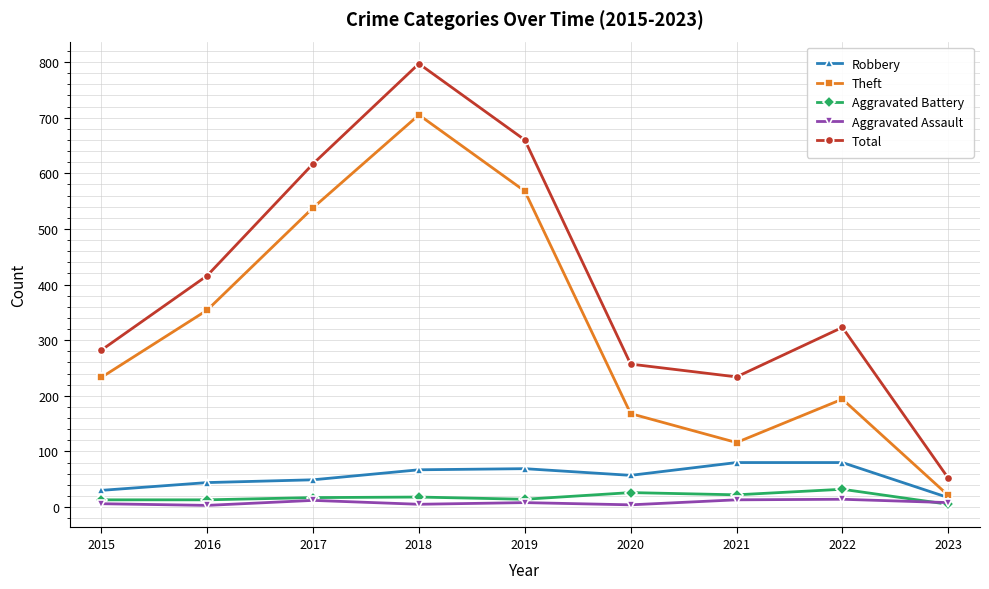

True or false: Aggravated Assault has a value of 6 at 2015.

True